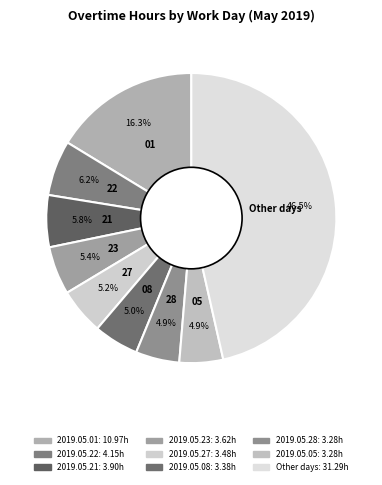

Count the number of slices in the pie.

9